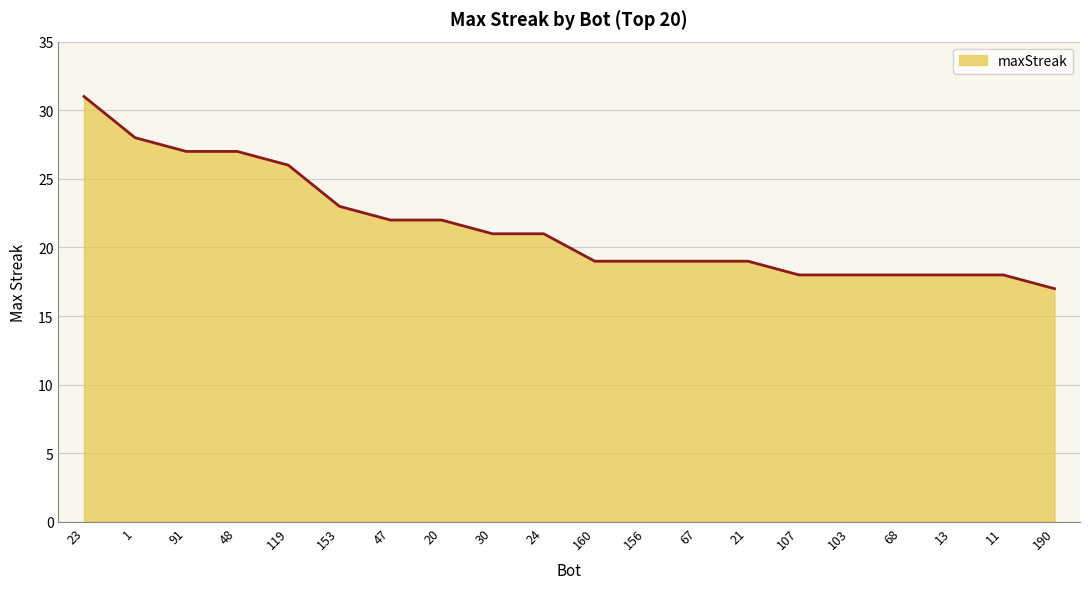

Which has a higher value, 153 or 47?

153